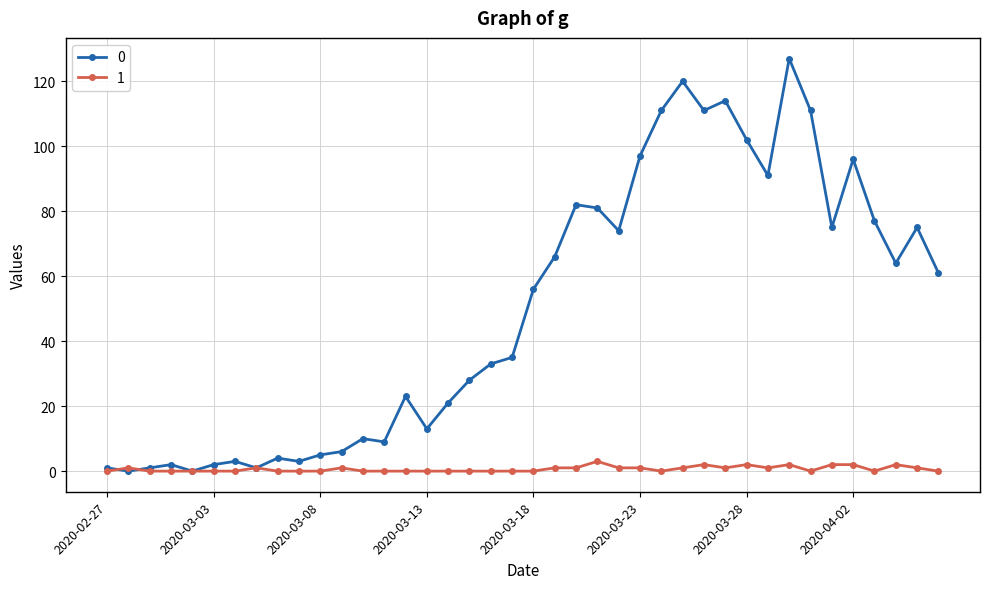

Rank the series by their maximum value, from highest to lowest.

0, 1